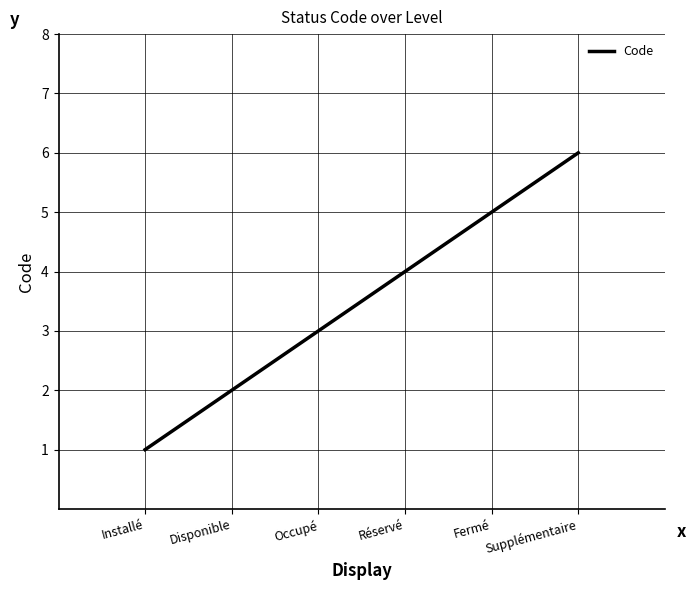

How many distinct data groups are displayed?

1